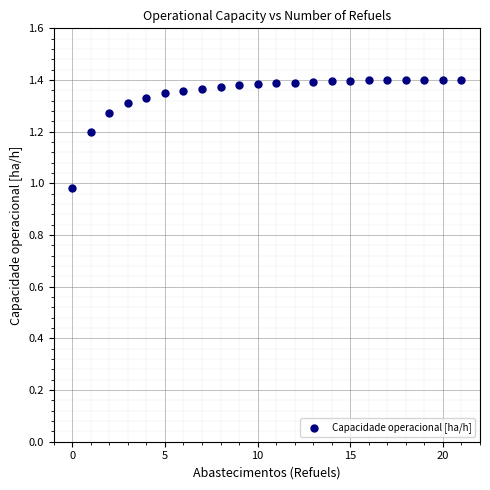

What is the range of Y values (max minus min)?

0.4